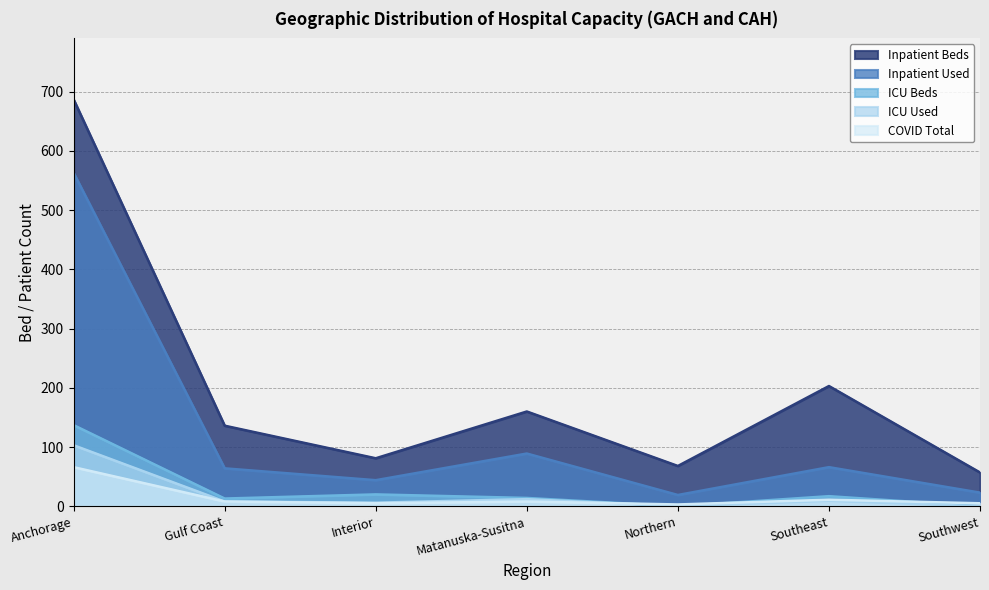

Which series has the largest range (max minus min)?

Inpatient Beds